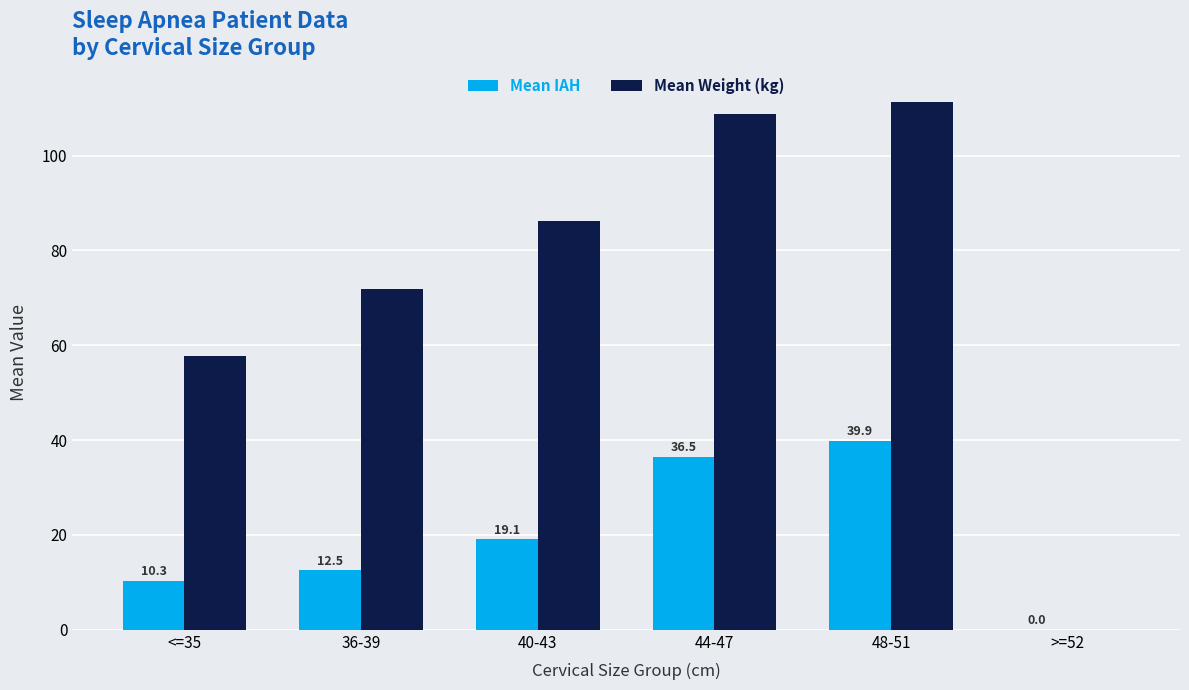

How many series are shown in this chart?

2